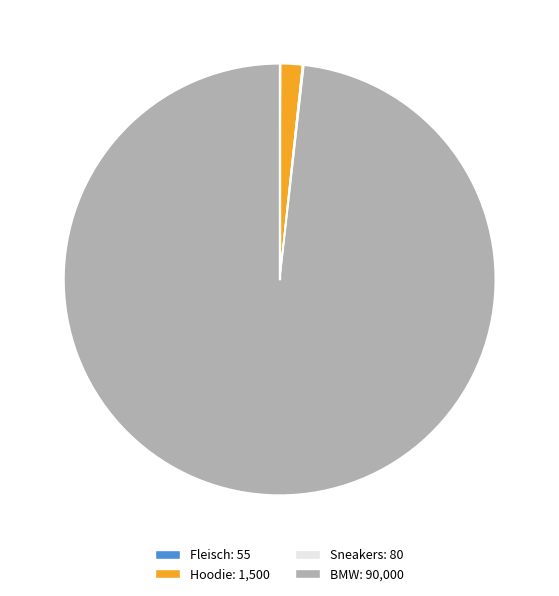

The Hoodie slice represents 15% of the pie. True or false?

False